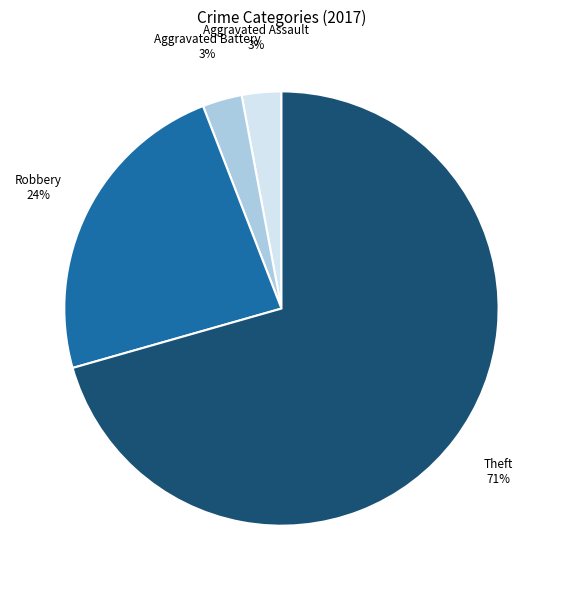

Is the sum of Aggravated Assault and Aggravated Battery greater than half?

No